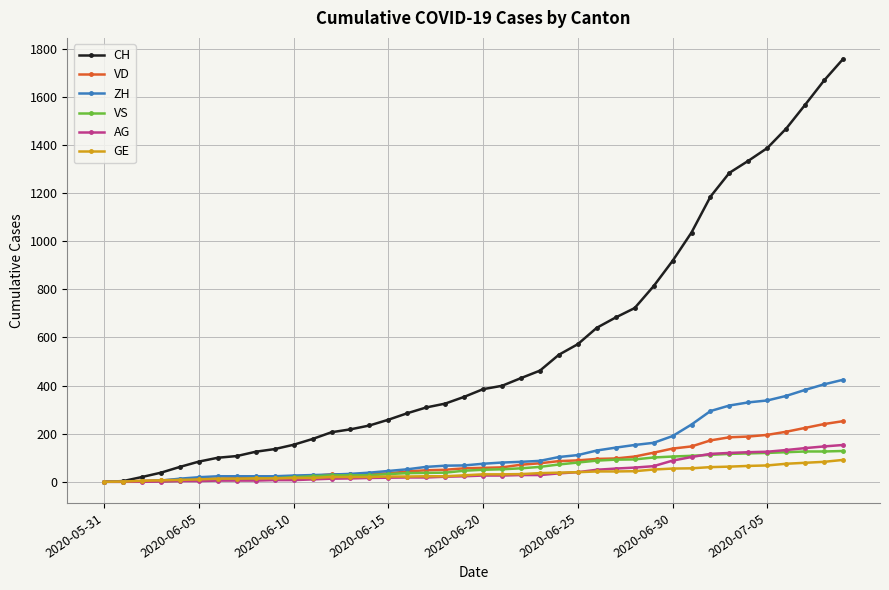

What is the highest value of the VS series?

128